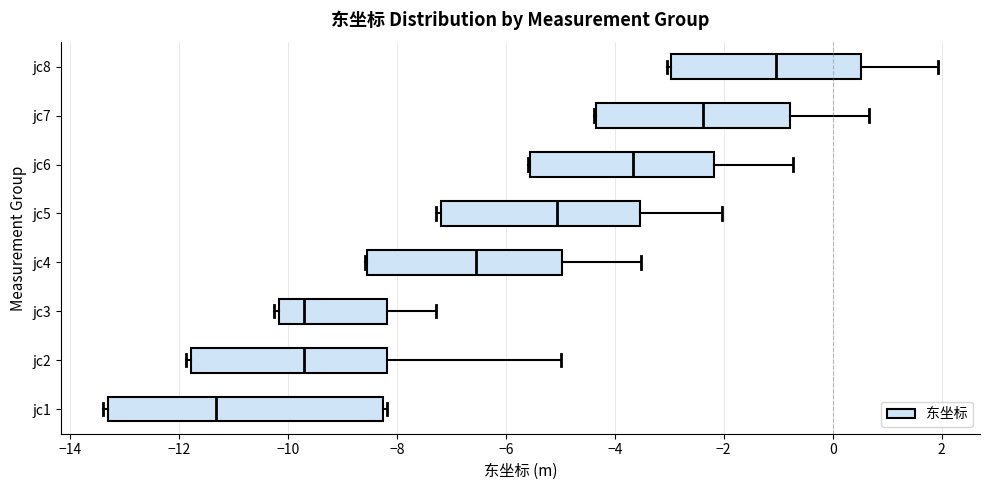

Reading bottom to top, read every box against the x-axis: the position of its median line, the range the box covers, and the ends of its whiskers. The values are not printed on the chart, so give them approximately, as read against the axis.

jc1: median -11.4, box -13.4 to -8.2, whiskers -13.4 (just left of the box's left edge) to -8.2 (just right of the box's right edge)
jc2: median -9.8, box -11.8 to -8.2, whiskers -11.8 (just left of the box's left edge) to -5.0
jc3: median -9.8, box -10.2 to -8.2, whiskers -10.2 (just left of the box's left edge) to -7.2
jc4: median -6.6, box -8.6 to -5.0, whiskers -8.6 to -3.6
jc5: median -5.0, box -7.2 to -3.6, whiskers -7.2 (just left of the box's left edge) to -2.0
jc6: median -3.6, box -5.6 to -2.2, whiskers -5.6 to -0.8
jc7: median -2.4, box -4.4 to -0.8, whiskers -4.4 to 0.6
jc8: median -1.0, box -3.0 to 0.6, whiskers -3.0 (just left of the box's left edge) to 2.0